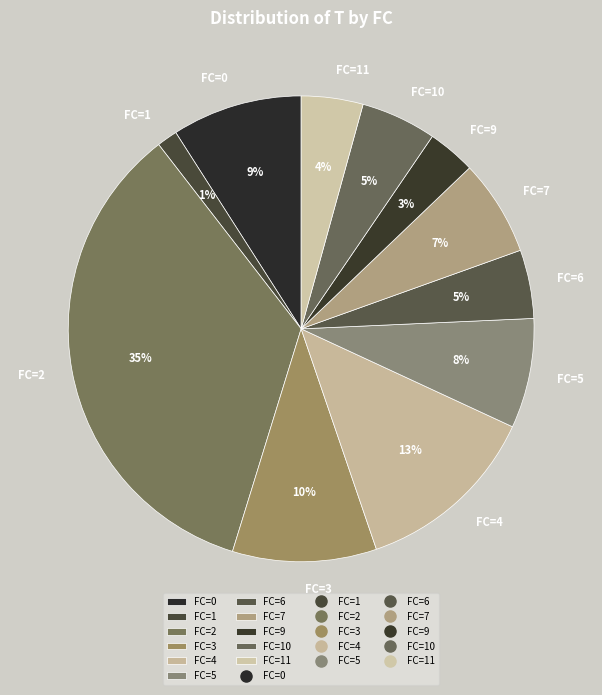

Combined, do FC=5 and FC=0 account for over 50%?

No